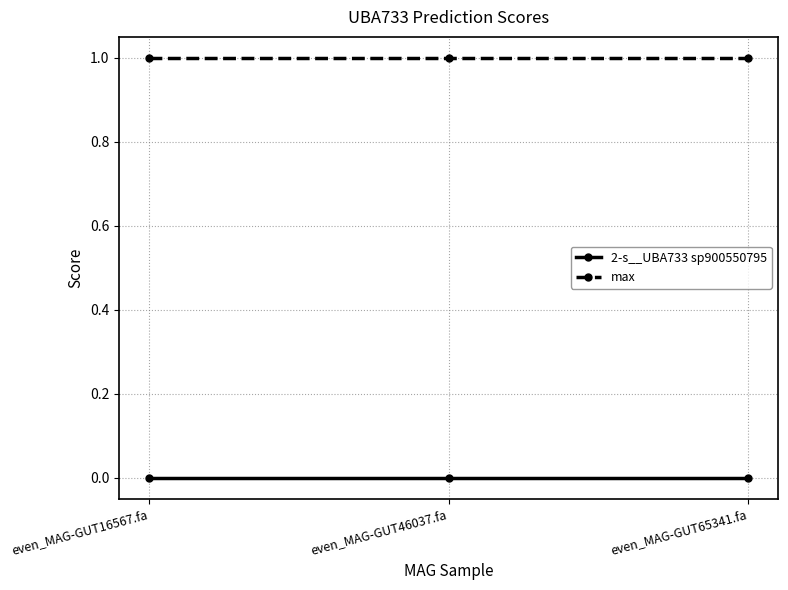

Is the value of 2-s__UBA733 sp900550795 at even_MAG-GUT65341.fa greater than the value of max at even_MAG-GUT16567.fa?

No